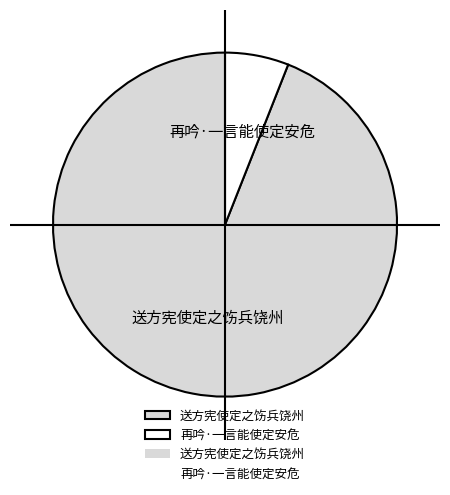

The 再吟·一言能使定安危 slice represents 13% of the pie. True or false?

False